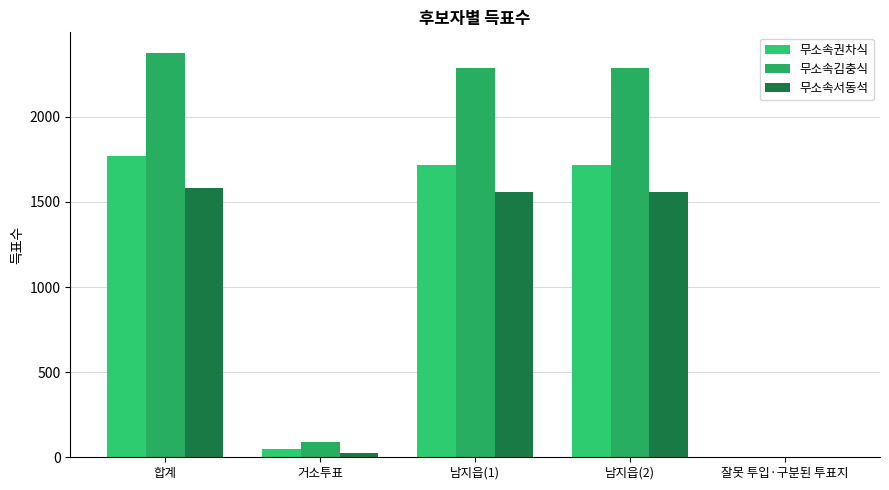

List the series in order of their overall mean, highest first.

무소속김충식, 무소속권차식, 무소속서동석